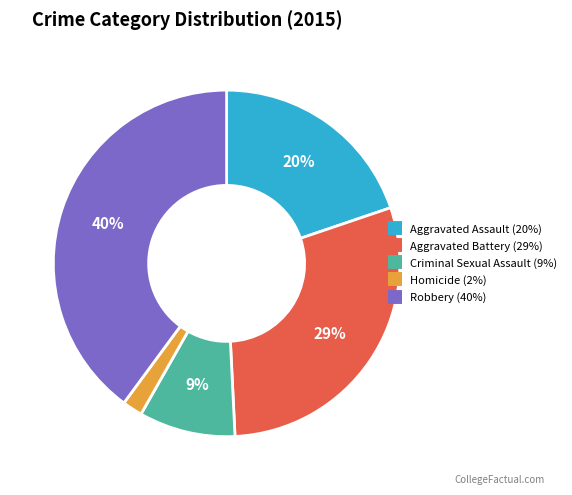

To the nearest percent, what is the difference between the Robbery and Aggravated Assault slice percentages?

20%